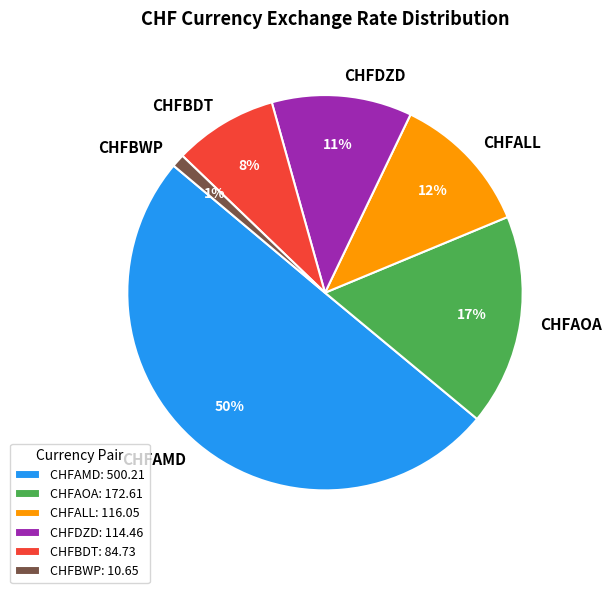

Do CHFAOA and CHFDZD together represent more than half of the pie?

No